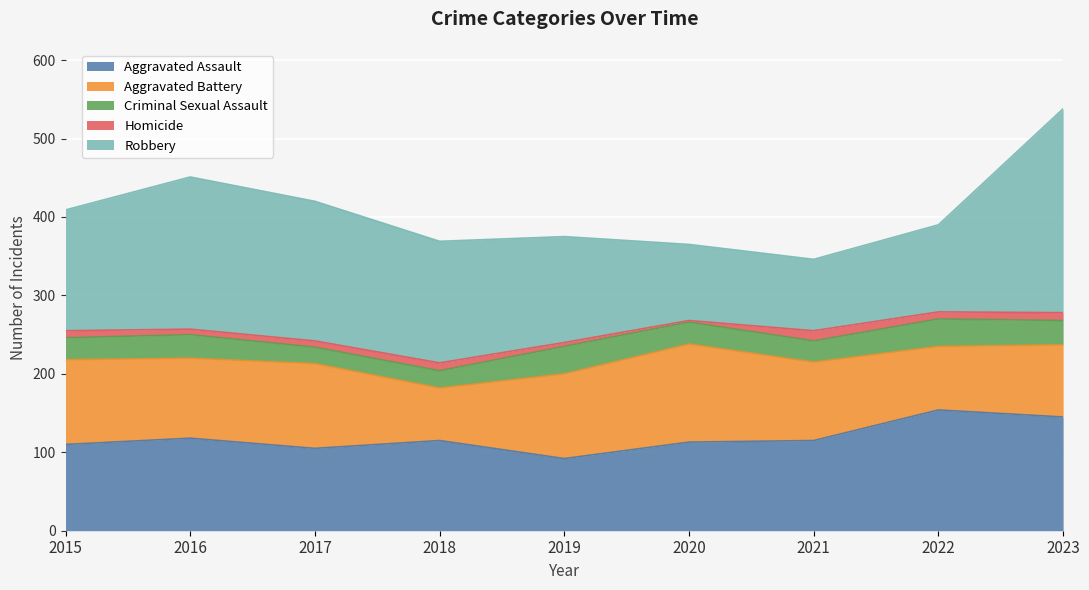

Count the number of categories in the chart.

9